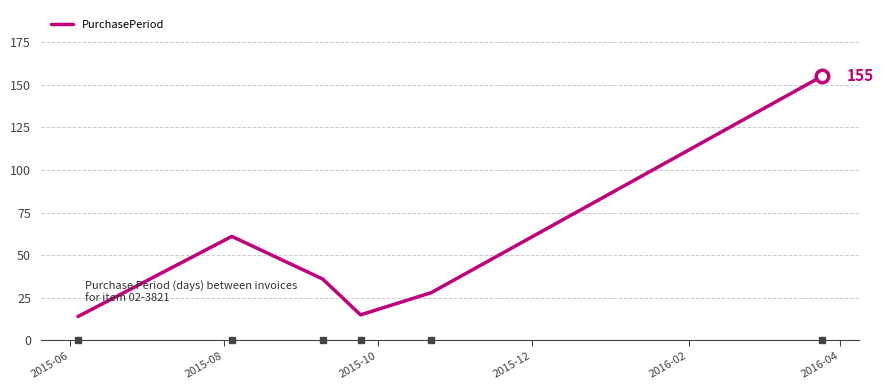

How many interior local peaks (higher than both neighbors) does the data have?

1